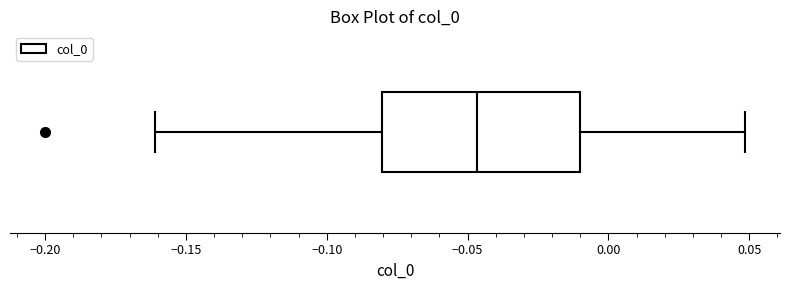

Transcribe this box plot: give where the median line is, the range the box spans, and where the two whiskers end, as read against the x-axis. The values are not printed on the chart, so give them approximately, as read against the axis.

median -0.045, box -0.080 to -0.010, whiskers -0.160 to 0.050